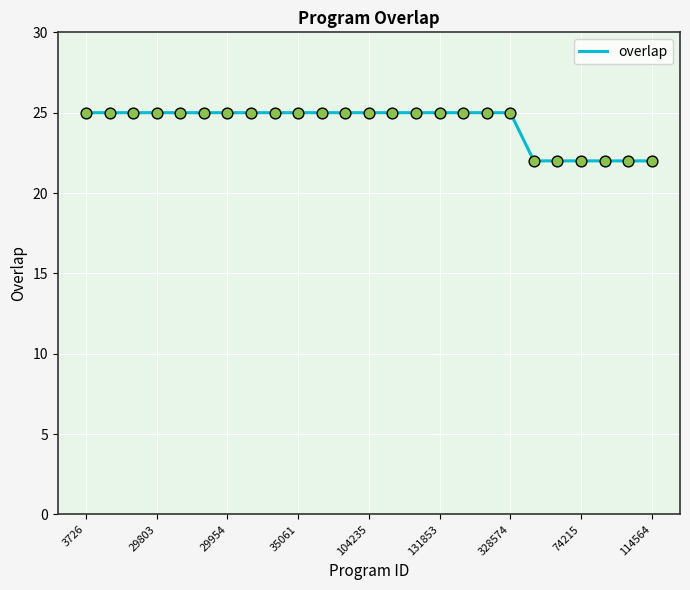

What is the maximum value shown in the chart?

25